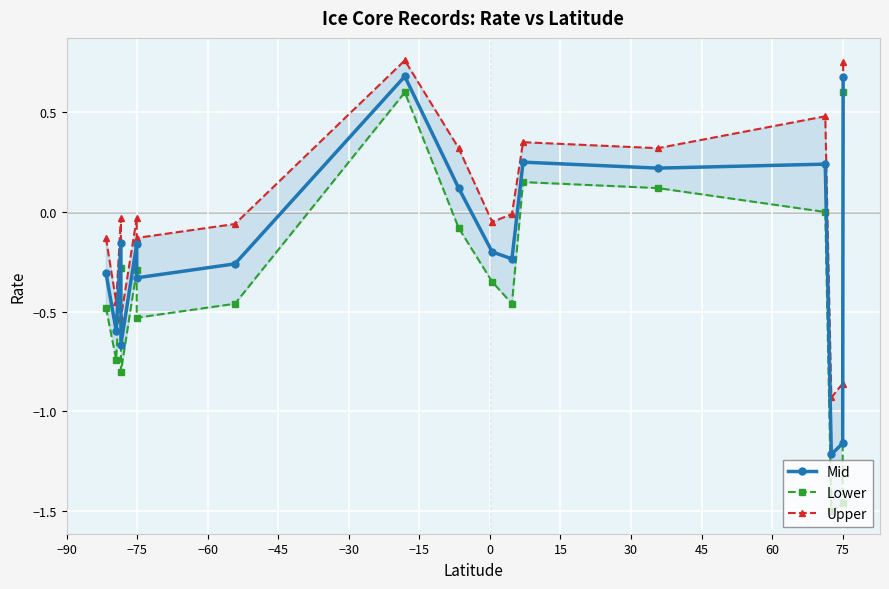

How many lines are shown in the chart?

3